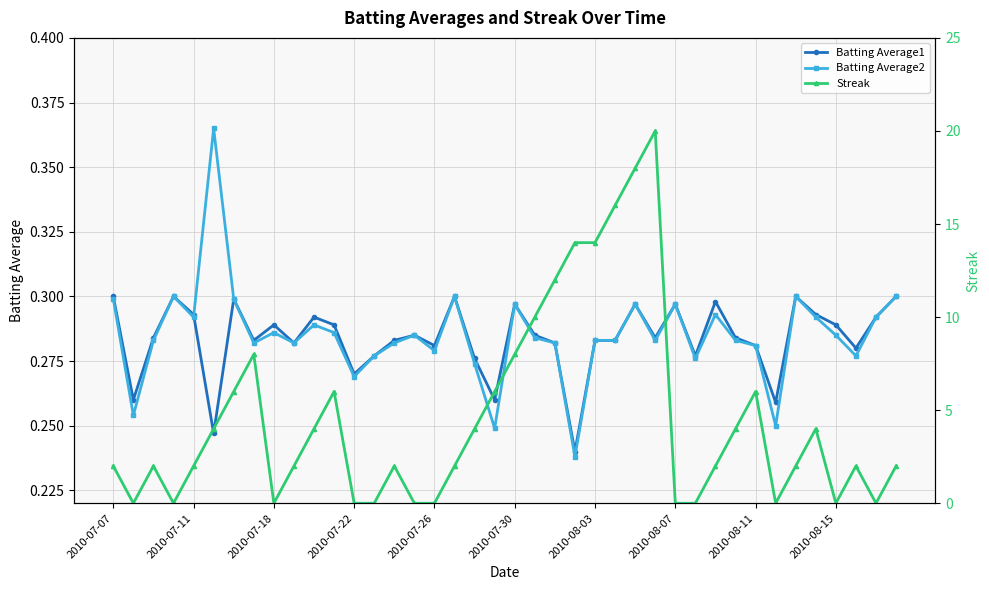

Is it true that Batting Average1 equals 0.1 at 2010-07-26?

False